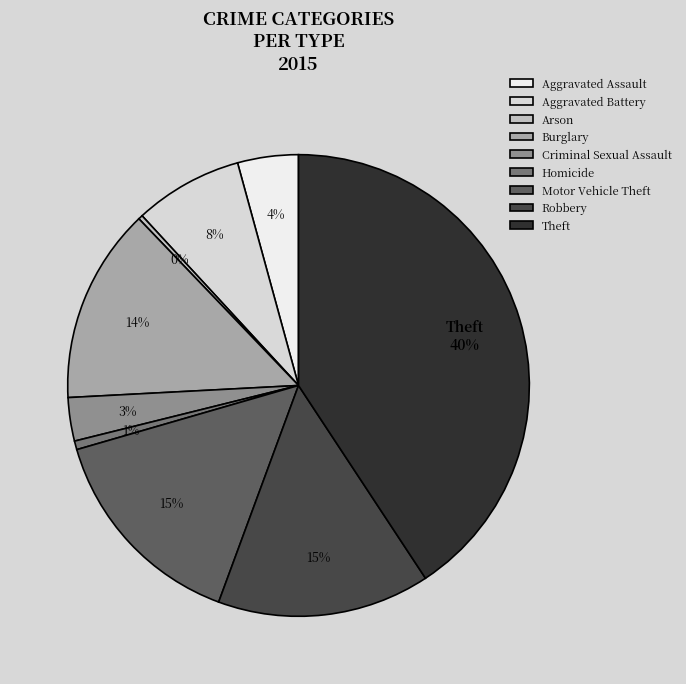

To the nearest percent, what is the difference between the largest and smallest slice percentages?

40%